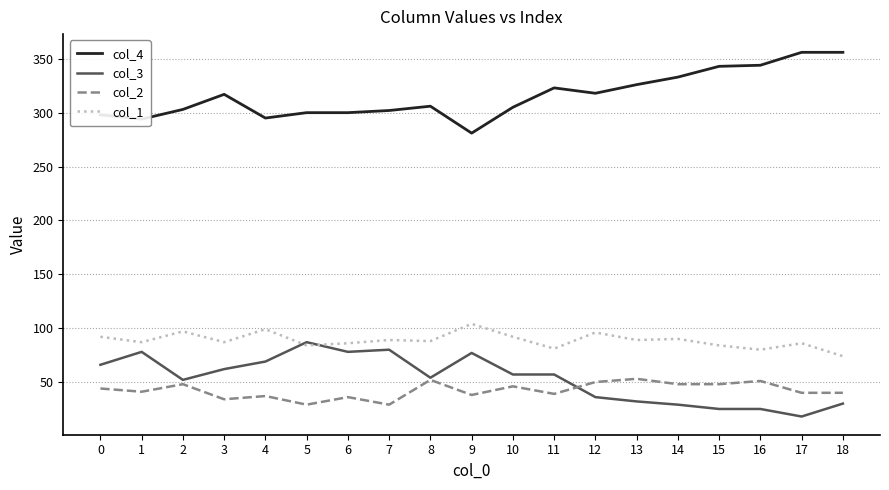

What are all the series names shown in the legend?

col_4, col_3, col_2, col_1